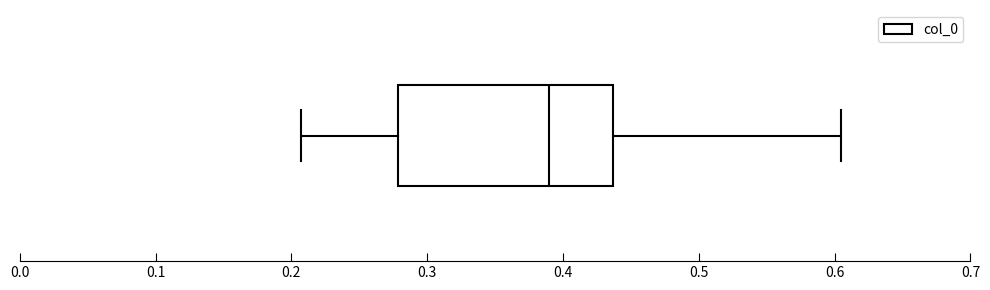

Where does the left whisker of the box end on the x-axis? The values are not printed on the chart, so give them approximately, as read against the axis.

0.21